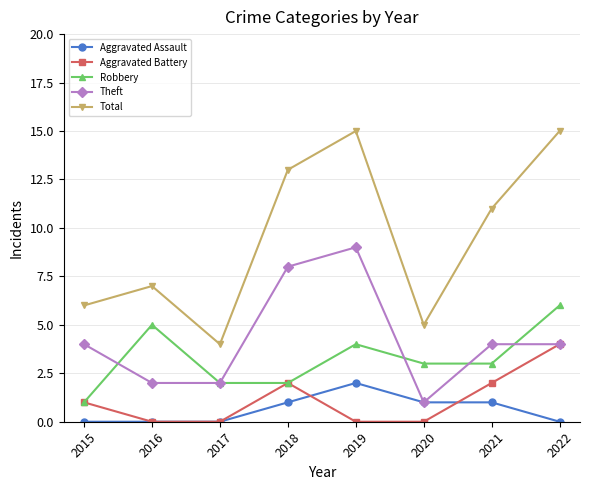

How many interior local peaks does the Aggravated Battery series have?

1